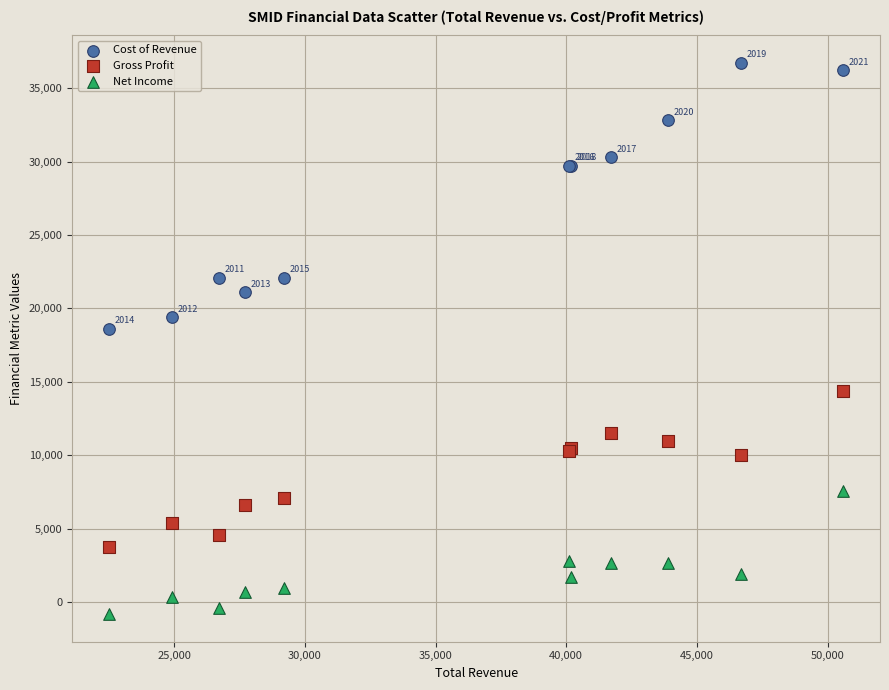

What are all the series names shown in the legend?

Cost of Revenue, Gross Profit, Net Income